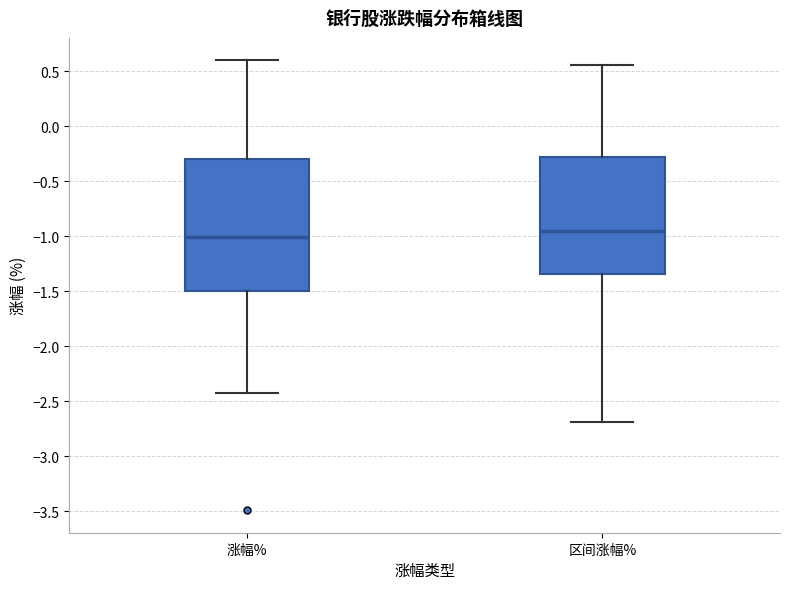

Reading left to right, read every box against the y-axis: the position of its median line, the range the box covers, and the ends of its whiskers. The values are not printed on the chart, so give them approximately, as read against the axis.

涨幅%: median -1.00, box -1.50 to -0.30, whiskers -2.40 to 0.60
区间涨幅%: median -0.95, box -1.35 to -0.30, whiskers -2.70 to 0.55